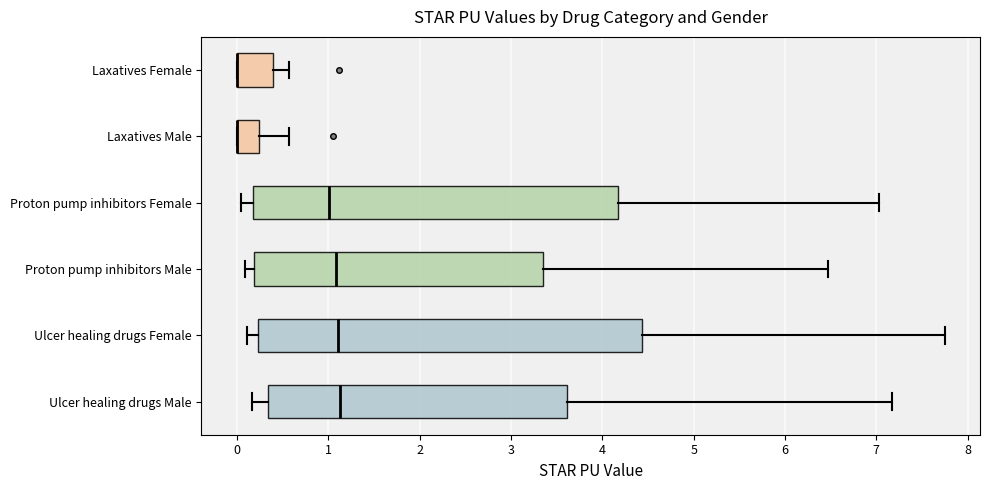

Reading bottom to top, read every box against the x-axis: the position of its median line, the range the box covers, and the ends of its whiskers. The values are not printed on the chart, so give them approximately, as read against the axis.

Ulcer healing drugs Male: median 1.1, box 0.3 to 3.6, whiskers 0.2 to 7.2
Ulcer healing drugs Female: median 1.1, box 0.2 to 4.4, whiskers 0.1 to 7.7
Proton pump inhibitors Male: median 1.1, box 0.2 to 3.3, whiskers 0.1 to 6.5
Proton pump inhibitors Female: median 1.0, box 0.2 to 4.2, whiskers 0.0 to 7.0
Laxatives Male: median 0.0 (drawn on the box's left edge), box 0.0 to 0.2, whiskers 0.0 to 0.6
Laxatives Female: median 0.0 (drawn on the box's left edge), box 0.0 to 0.4, whiskers 0.0 to 0.6